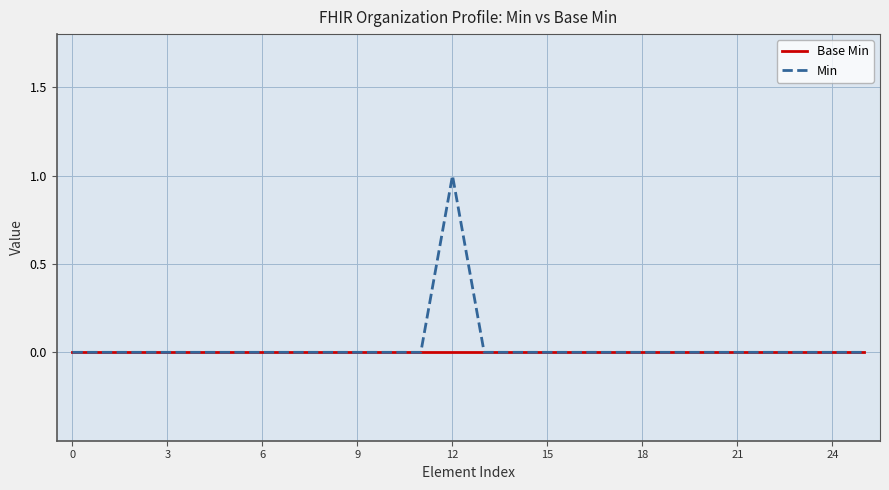

What are all the series names shown in the legend?

Base Min, Min